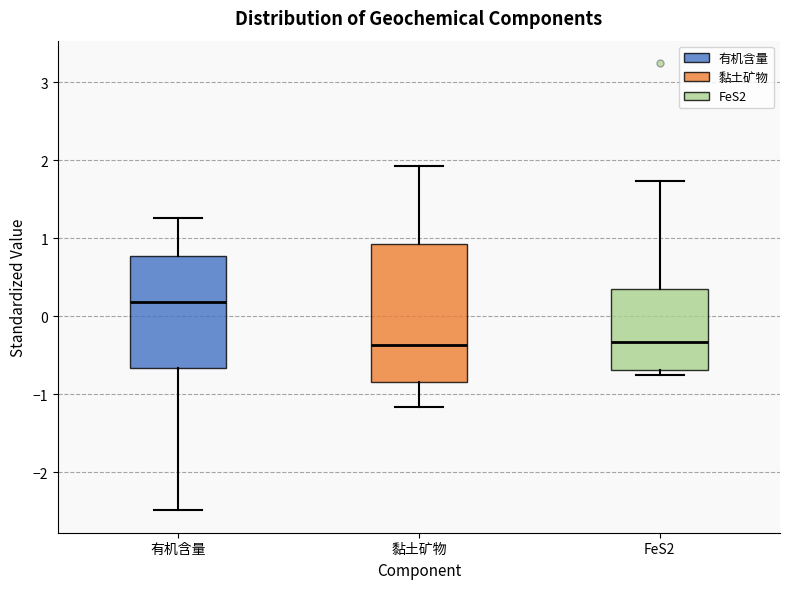

Reading left to right, read every box against the y-axis: the position of its median line, the range the box covers, and the ends of its whiskers. The values are not printed on the chart, so give them approximately, as read against the axis.

有机含量: median 0.2, box -0.7 to 0.8, whiskers -2.5 to 1.3
黏土矿物: median -0.4, box -0.8 to 0.9, whiskers -1.2 to 1.9
FeS2: median -0.3, box -0.7 to 0.3, whiskers -0.8 to 1.7